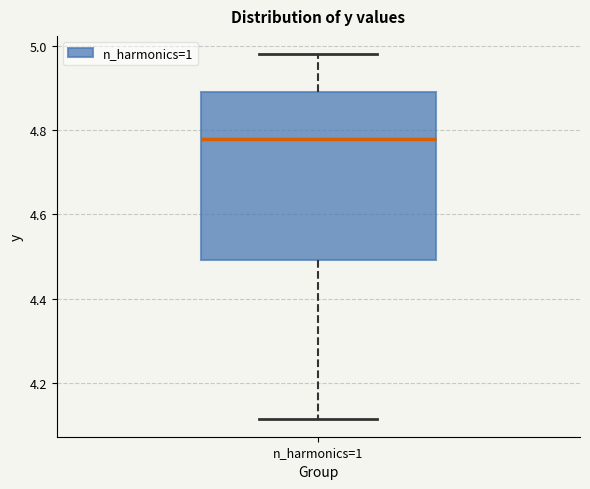

Transcribe this box plot: give where the median line is, the range the box spans, and where the two whiskers end, as read against the y-axis. The values are not printed on the chart, so give them approximately, as read against the axis.

median 4.78, box 4.50 to 4.88, whiskers 4.12 to 4.98